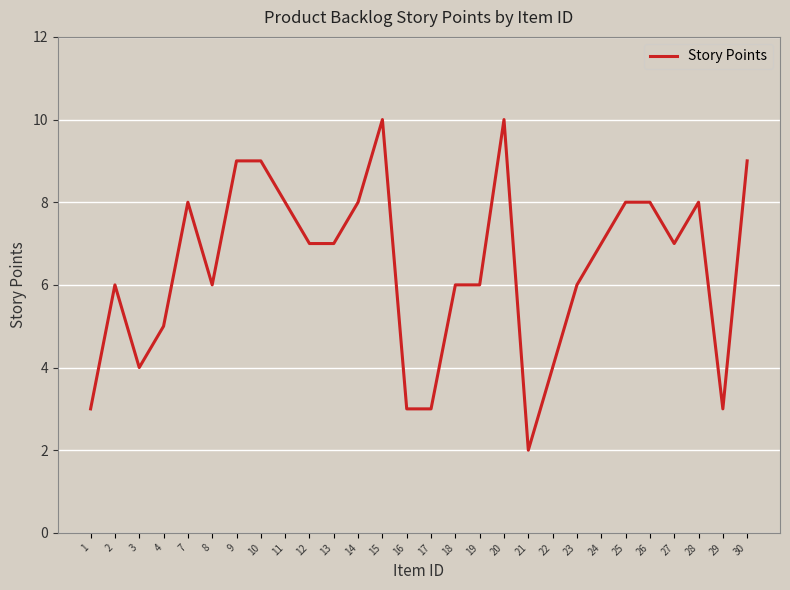

What is the change in value from 26 to 29?

-5